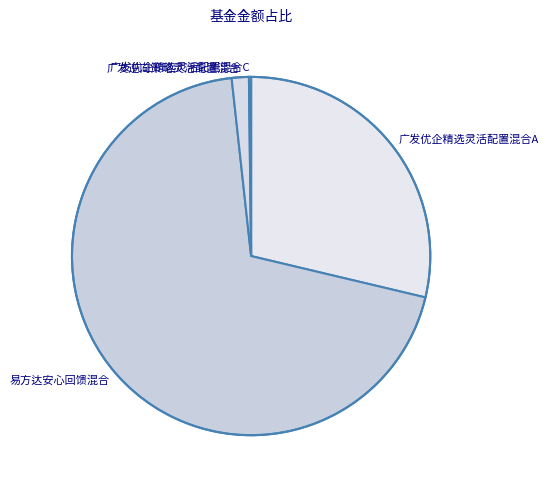

What is the largest slice in the pie chart?

易方达安心回馈混合